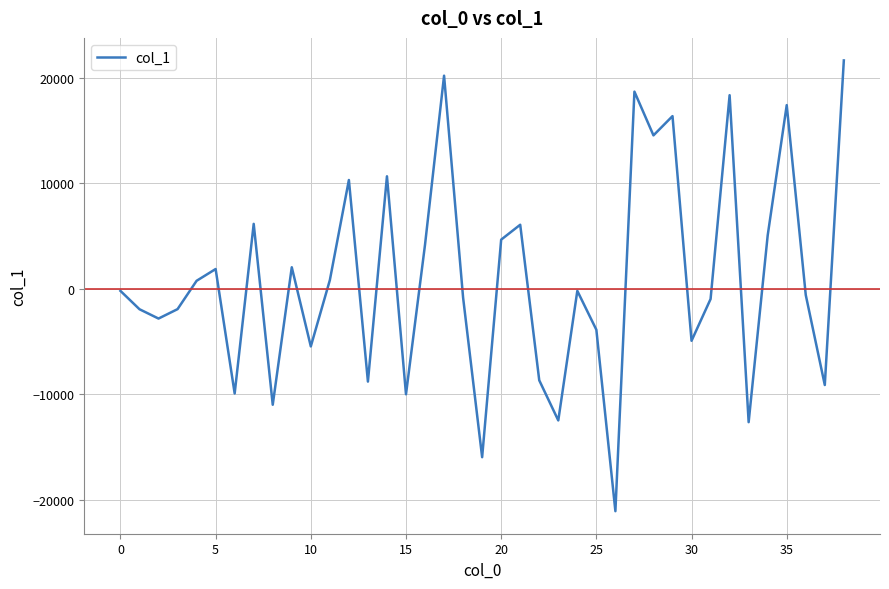

How many lines are shown in the chart?

1